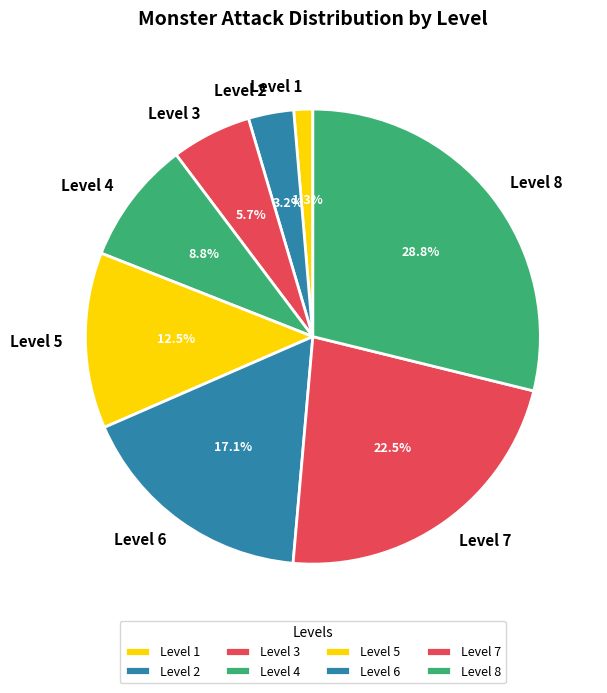

What is the ratio of the value at Level 3 to the value at Level 5?

0.5